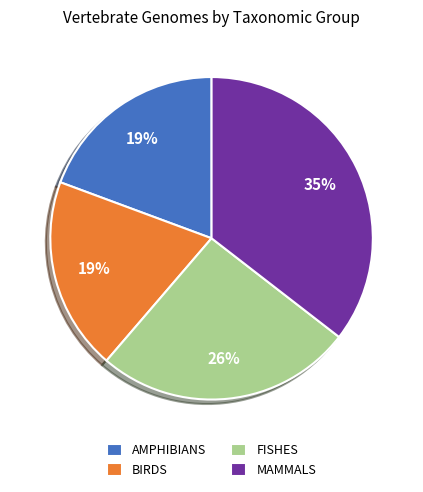

To the nearest percent, what is the average slice percentage?

25%